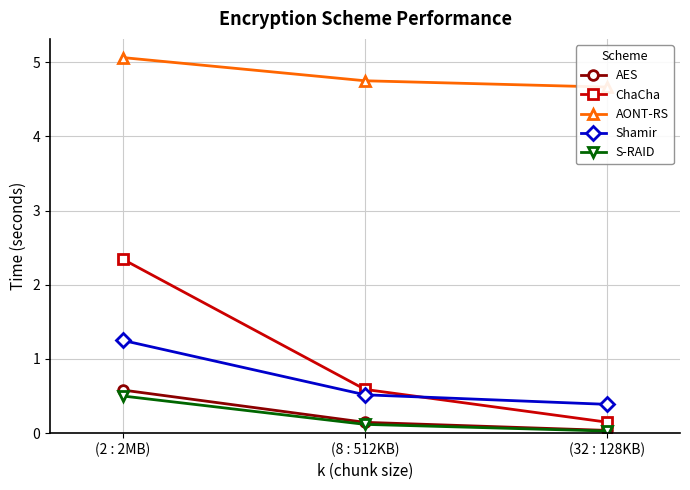

What is the difference between the highest and lowest values at (8 : 512KB)?

4.6